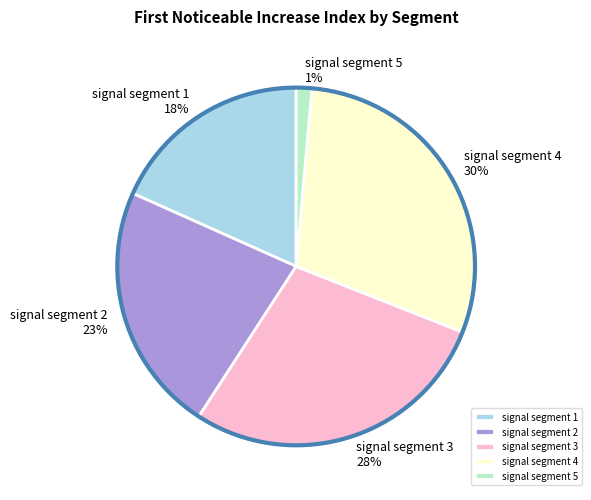

Is signal segment 5 the majority of the pie?

No